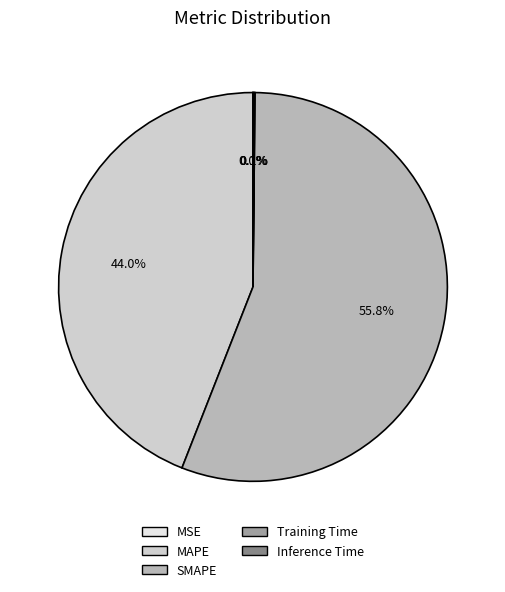

True or false: MAPE accounts for 44% of the total.

True